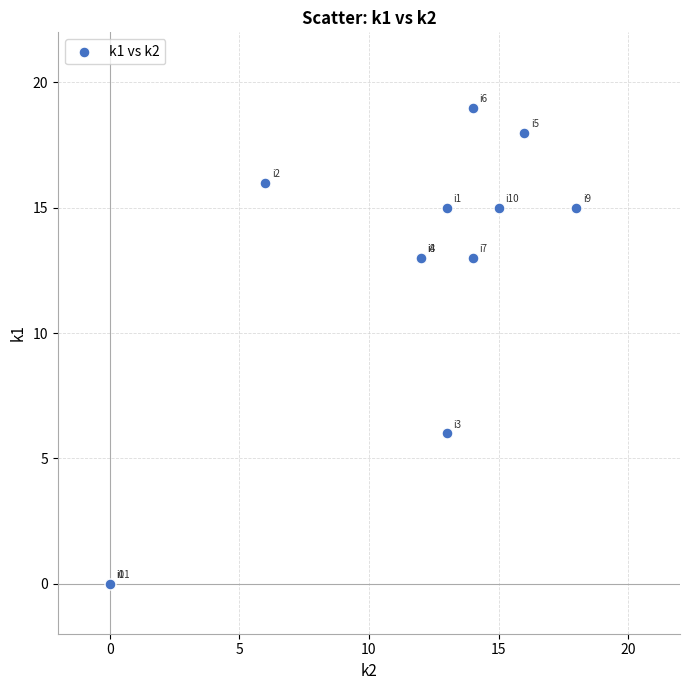

What Y value in the scatter plot is closest to 9?

6